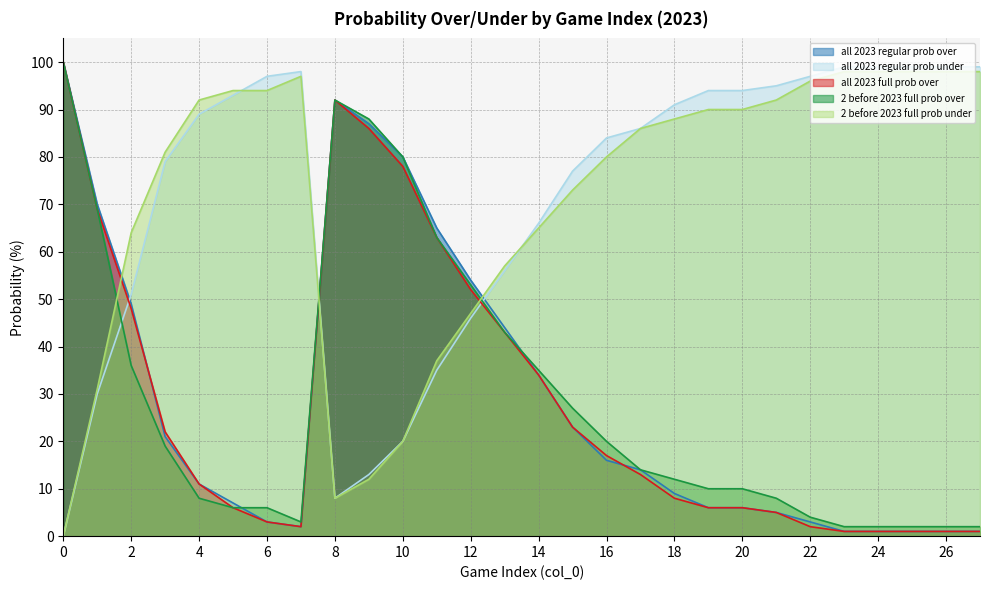

Where is all 2023 regular prob under nearest to the value 49?

2